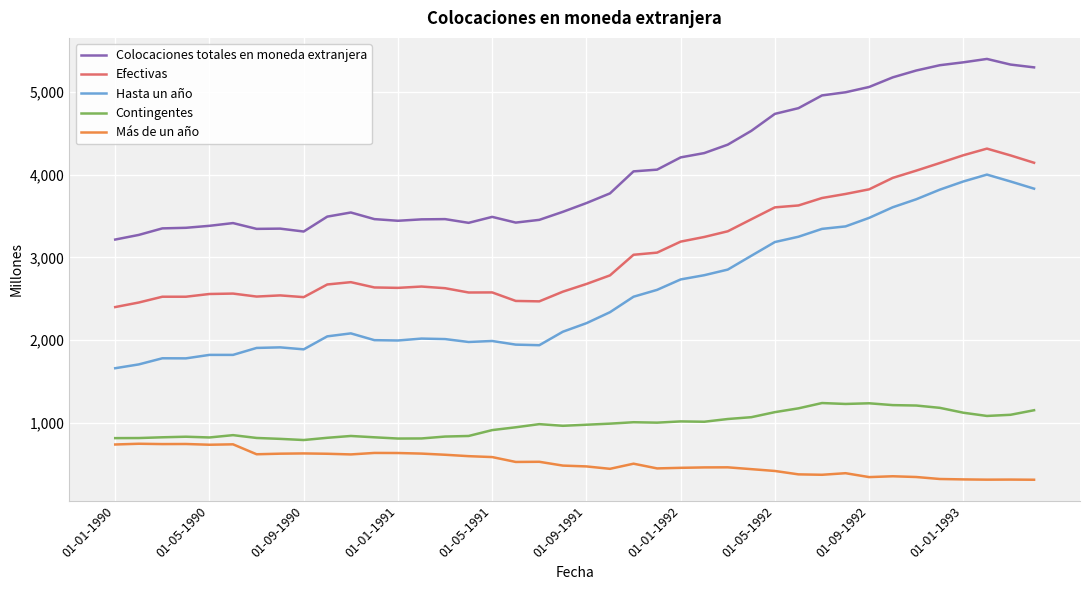

What is the difference between the maximum and minimum values in the Contingentes series?

447